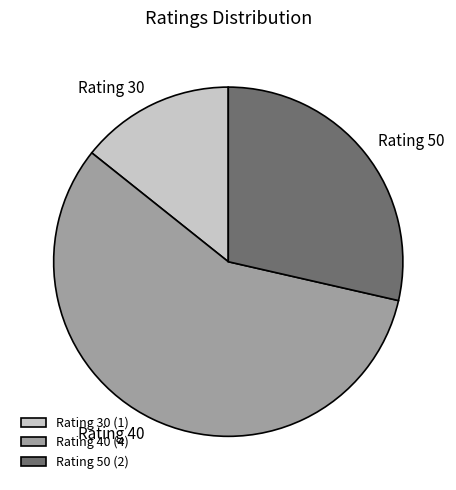

What is the ratio of the value at Rating 50 to the value at Rating 40?

0.5